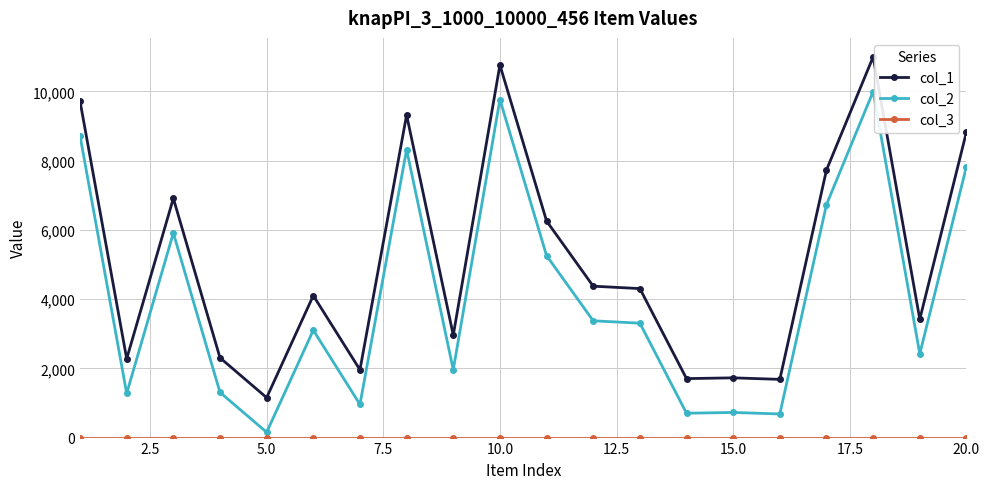

True or false: col_2 and col_1 cross at least once.

False